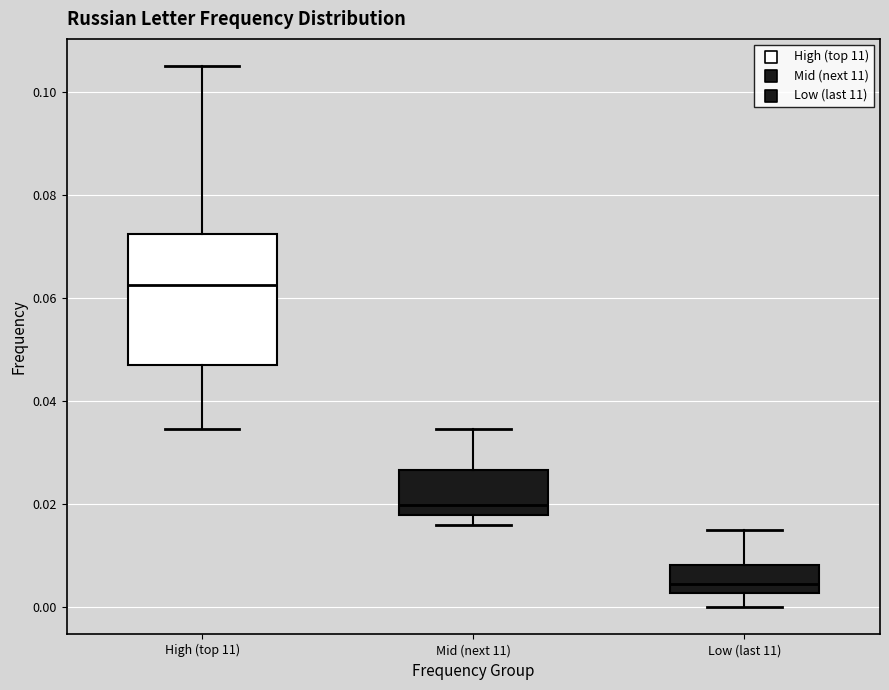

Reading left to right, transcribe this box plot: for each box, give where its median line is, the range the box spans, and where its two whiskers end, as read against the y-axis. The values are not printed on the chart, so give them approximately, as read against the axis.

High (top 11): median 0.062, box 0.046 to 0.072, whiskers 0.034 to 0.106
Mid (next 11): median 0.020, box 0.018 to 0.026, whiskers 0.016 to 0.034
Low (last 11): median 0.004, box 0.002 to 0.008, whiskers 0.000 to 0.014